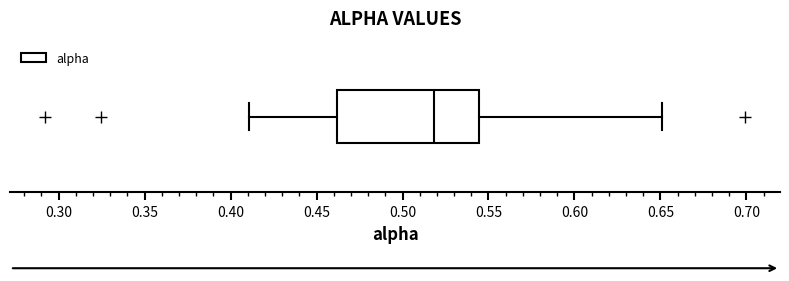

Transcribe this box plot: give where the median line is, the range the box spans, and where the two whiskers end, as read against the x-axis. The values are not printed on the chart, so give them approximately, as read against the axis.

median 0.520, box 0.460 to 0.545, whiskers 0.410 to 0.650